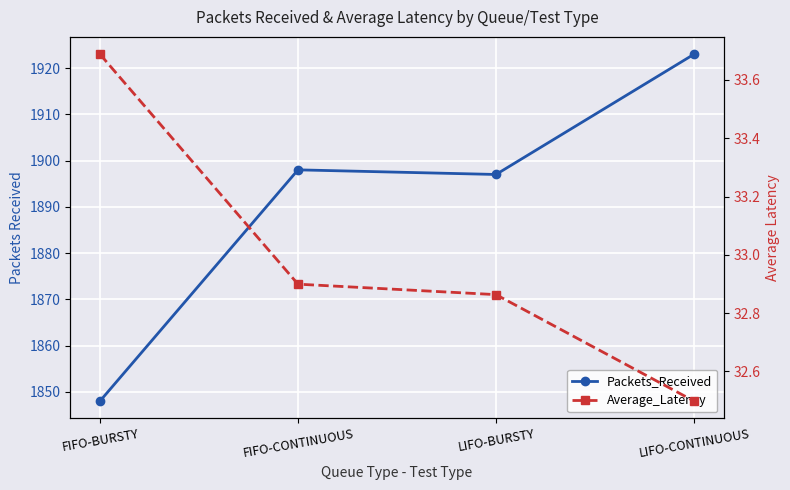

What is the difference between the maximum and minimum values in the Packets_Received series?

75.0